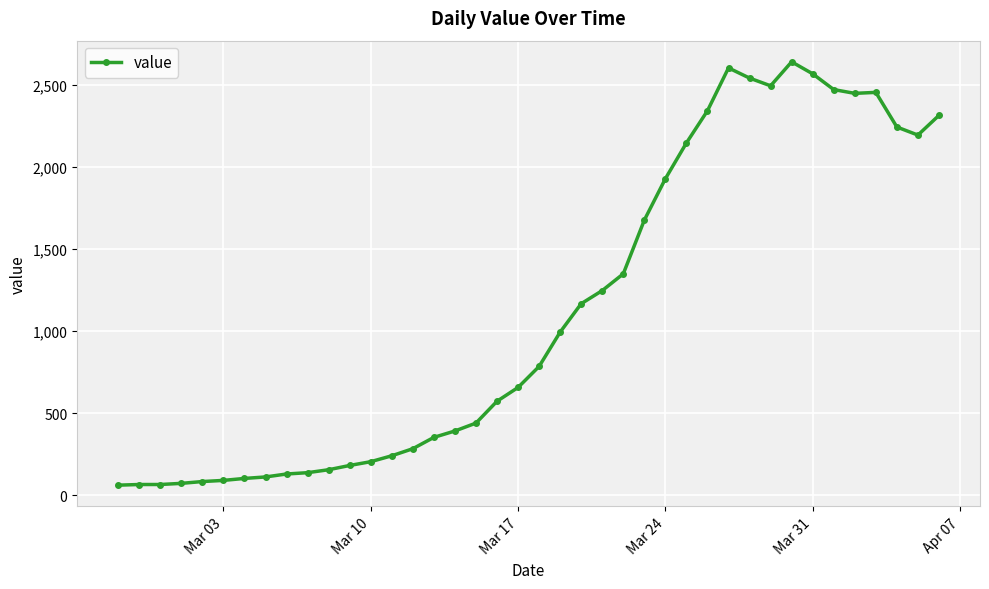

What is the sum of all values?

44971